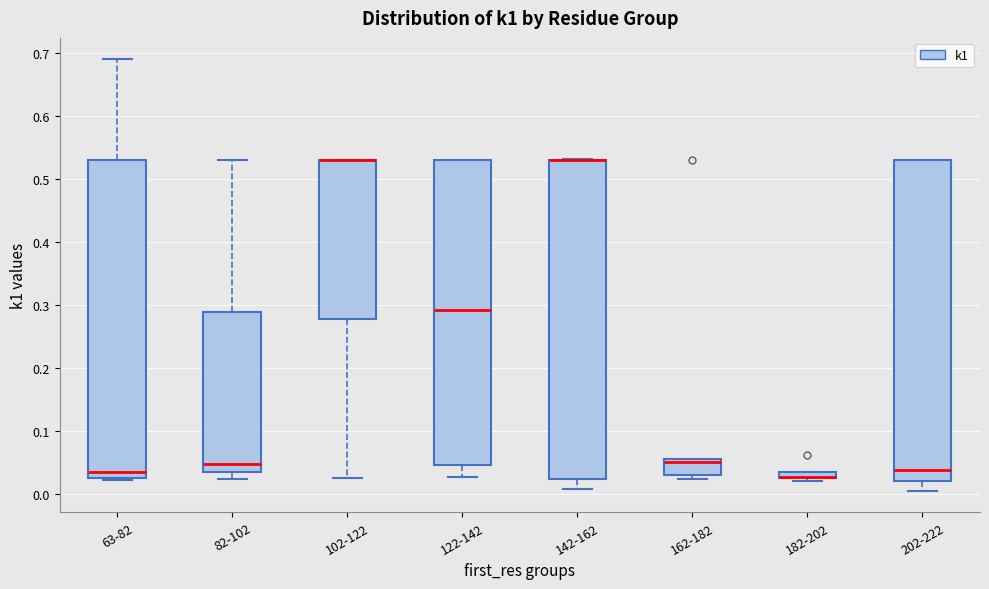

Where is the upper edge of the box for 182-202 on the y-axis? The values are not printed on the chart, so give them approximately, as read against the axis.

0.04